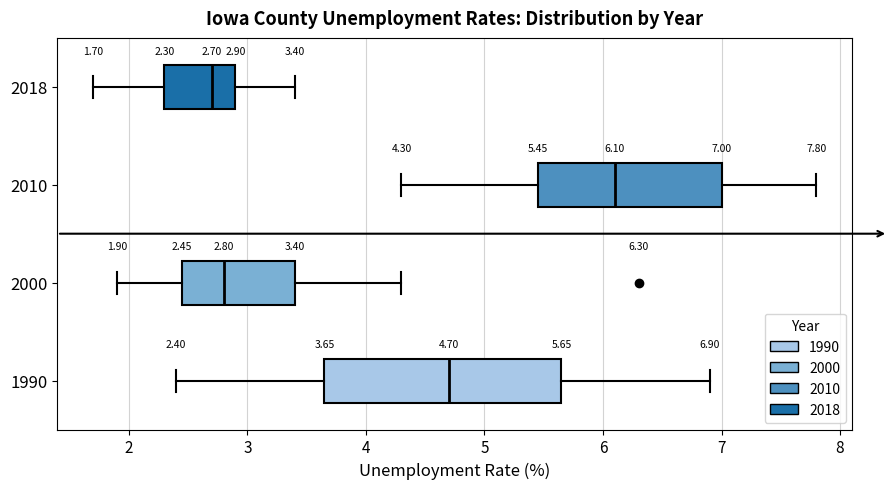

Which box is the widest, from its left edge to its right edge?

1990